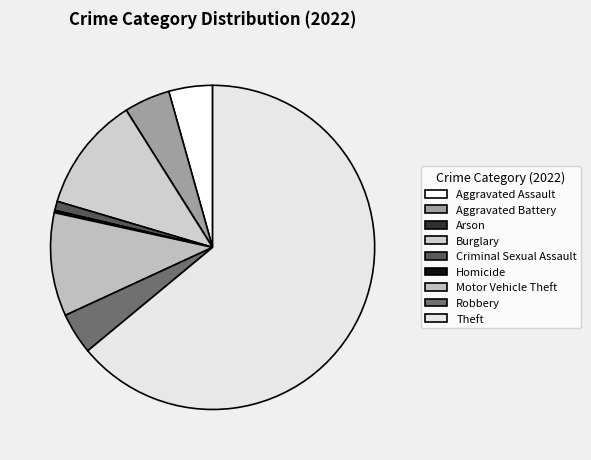

To the nearest percent, what is the combined percentage of Robbery and Motor Vehicle Theft?

14%